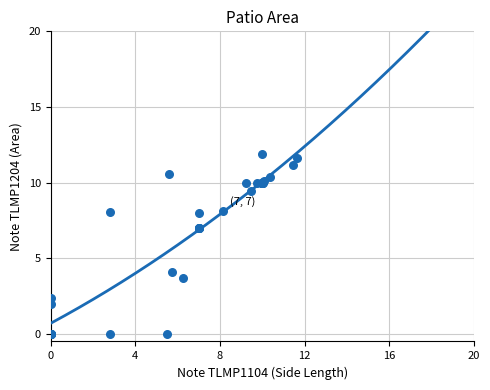

What Y value in the scatter plot is closest to 5?

4.1